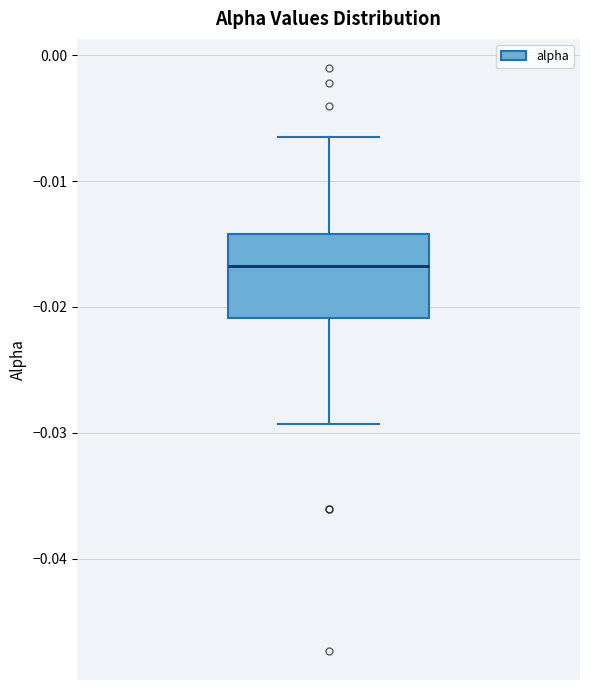

Transcribe this box plot: give where the median line is, the range the box spans, and where the two whiskers end, as read against the y-axis. The values are not printed on the chart, so give them approximately, as read against the axis.

median -0.017, box -0.021 to -0.014, whiskers -0.029 to -0.007